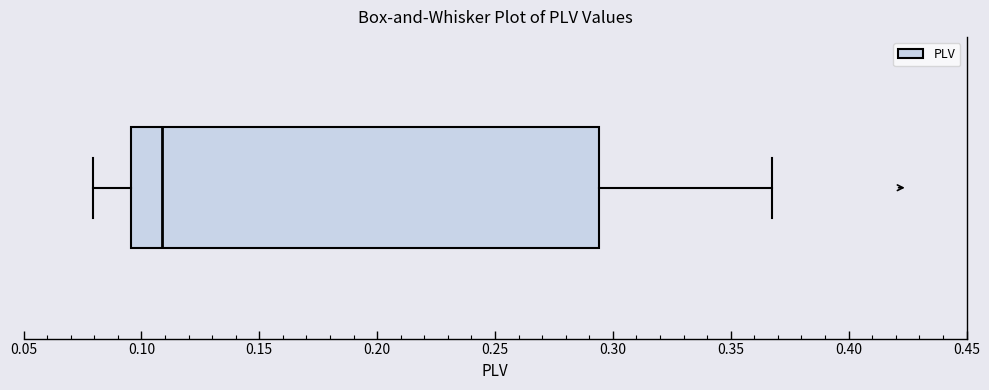

Transcribe this box plot: give where the median line is, the range the box spans, and where the two whiskers end, as read against the x-axis. The values are not printed on the chart, so give them approximately, as read against the axis.

median 0.110, box 0.095 to 0.295, whiskers 0.080 to 0.365